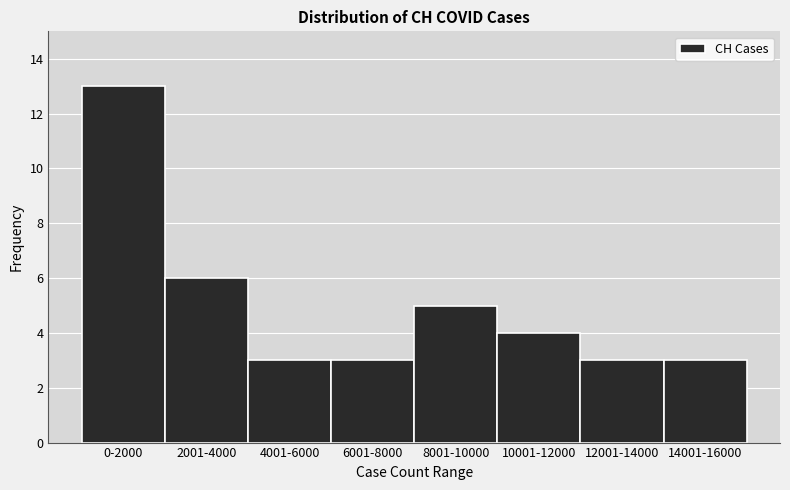

Reading left to right, transcribe all the data shown in this chart.

0-2000=13	2001-4000=6	4001-6000=3	6001-8000=3	8001-10000=5	10001-12000=4	12001-14000=3	14001-16000=3